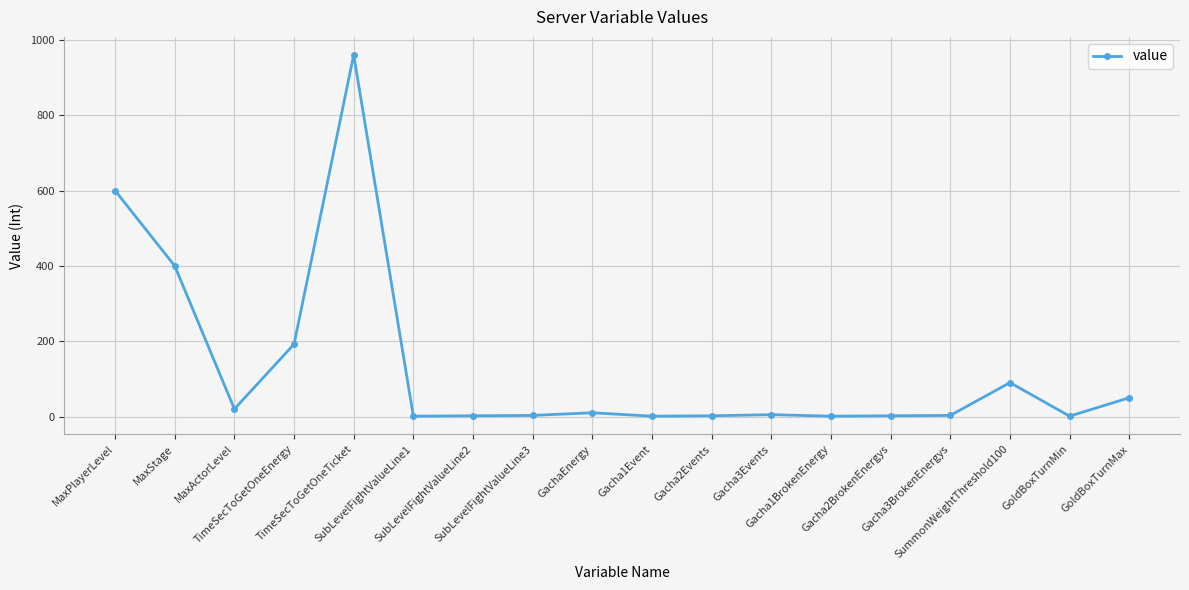

What is the label of the 13th point from the right?

SubLevelFightValueLine1